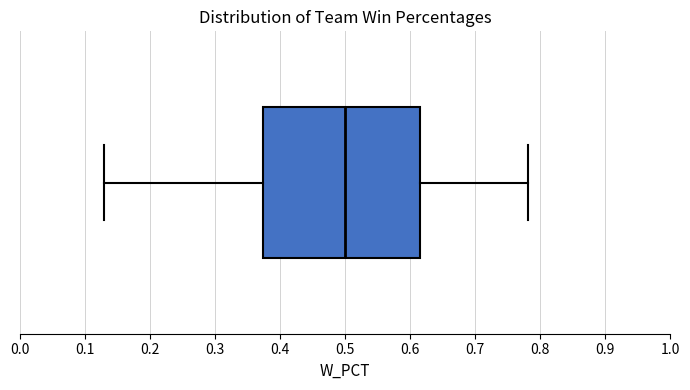

Read this box plot against the x-axis: the position of the median line, the range covered by the box, and the ends of both whiskers. The values are not printed on the chart, so give them approximately, as read against the axis.

median 0.50, box 0.37 to 0.62, whiskers 0.13 to 0.78